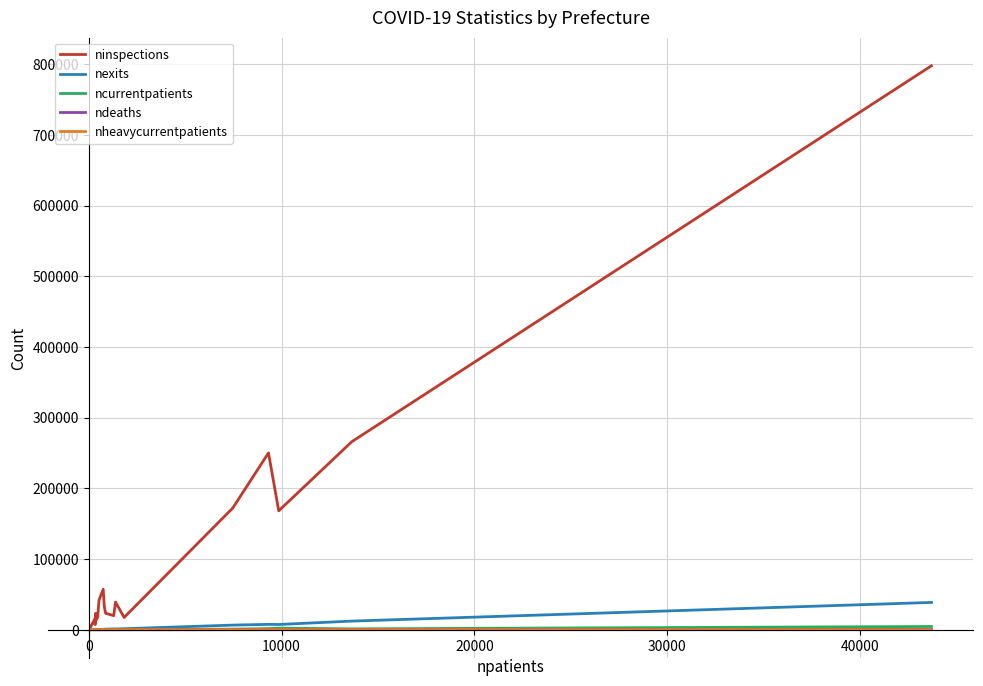

What is the maximum value shown in the chart?

797901